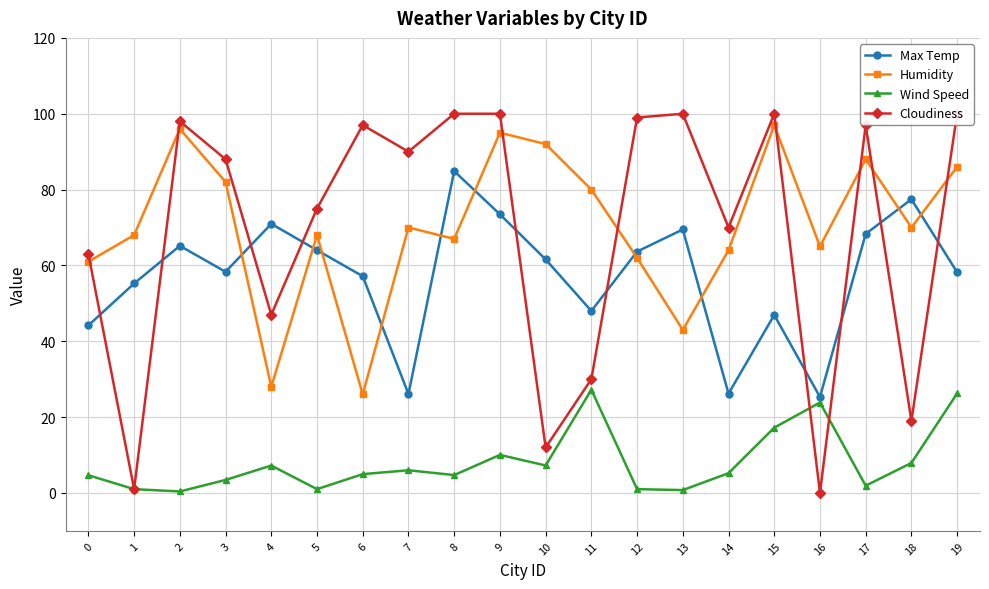

True or false: Cloudiness has a value of 47.0 at 4.

True